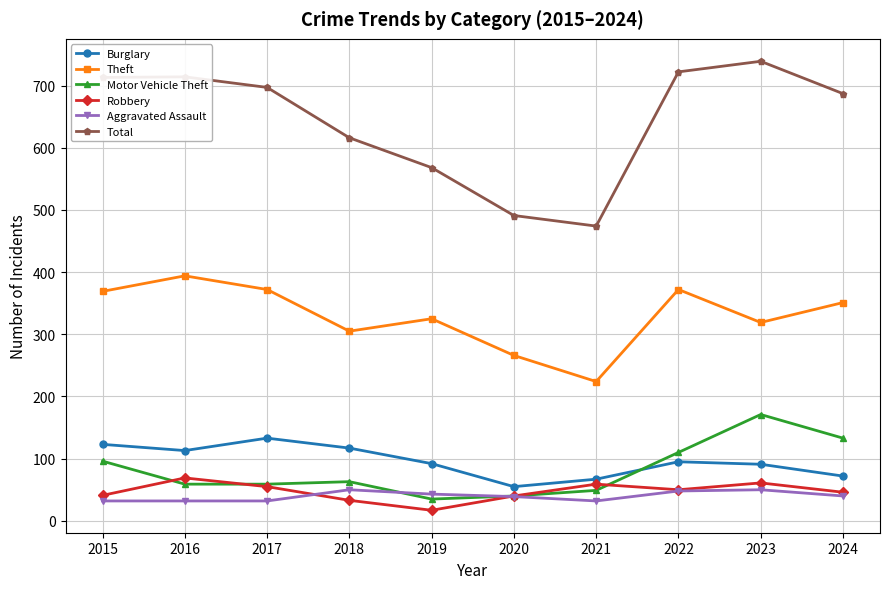

What is the difference between the highest and lowest values at 2018?

583